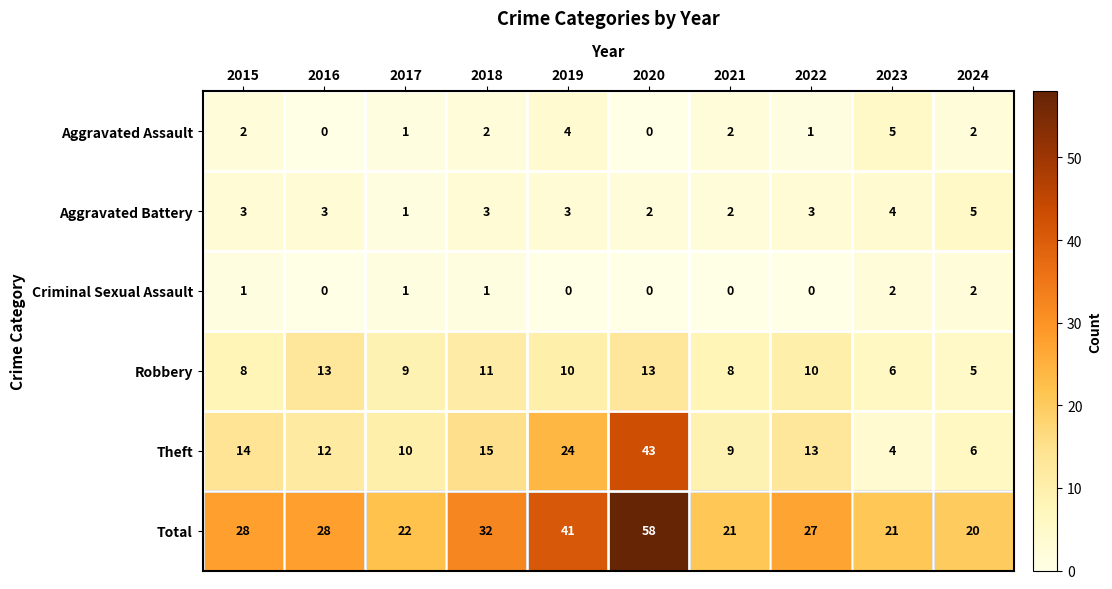

What value does the Aggravated Battery series have at 2024?

5